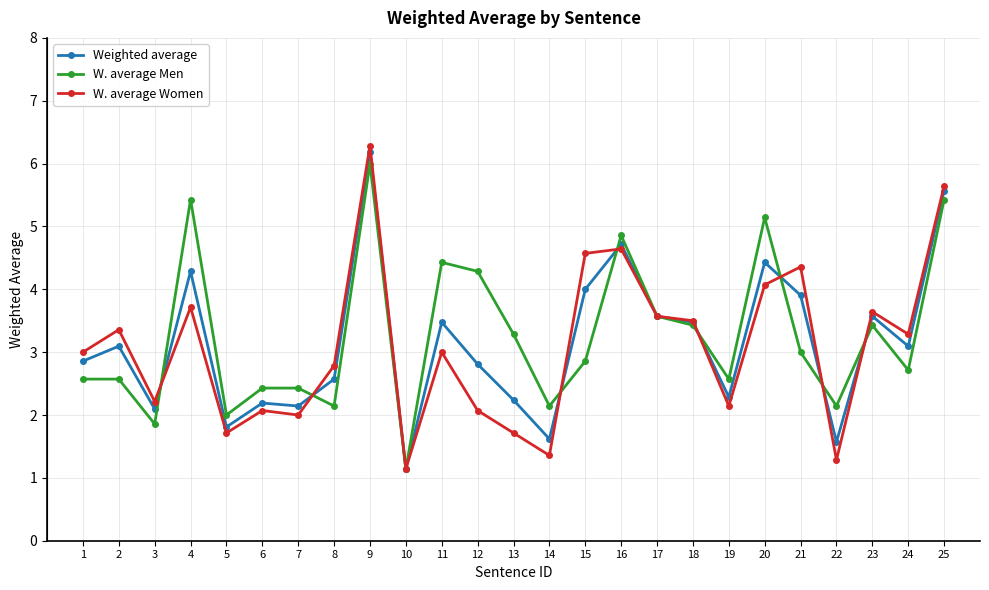

Rank the series at 11 from lowest to highest value.

W. average Women, Weighted average, W. average Men